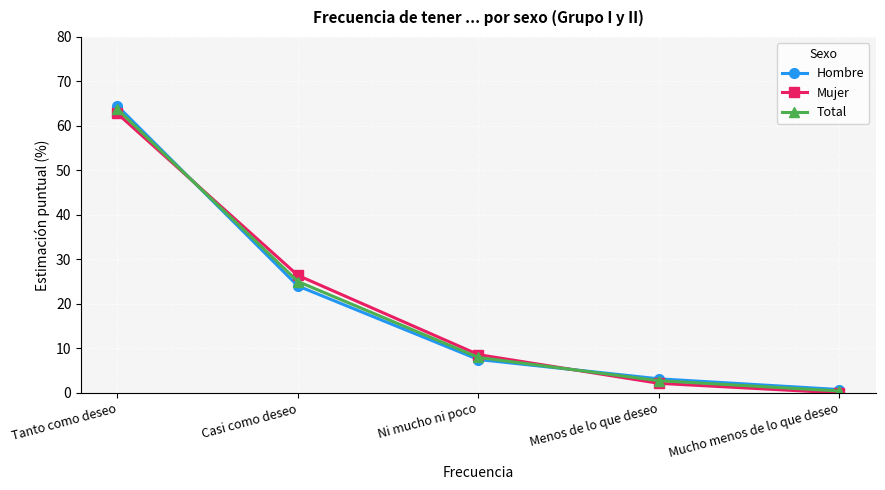

Reading right to left, transcribe all the data shown in this chart.

Hombre: 0.8	3.2	7.5	24.0	64.5
Mujer: 0.0	2.2	8.6	26.4	62.8
Total: 0.4	2.8	8.0	25.0	63.8